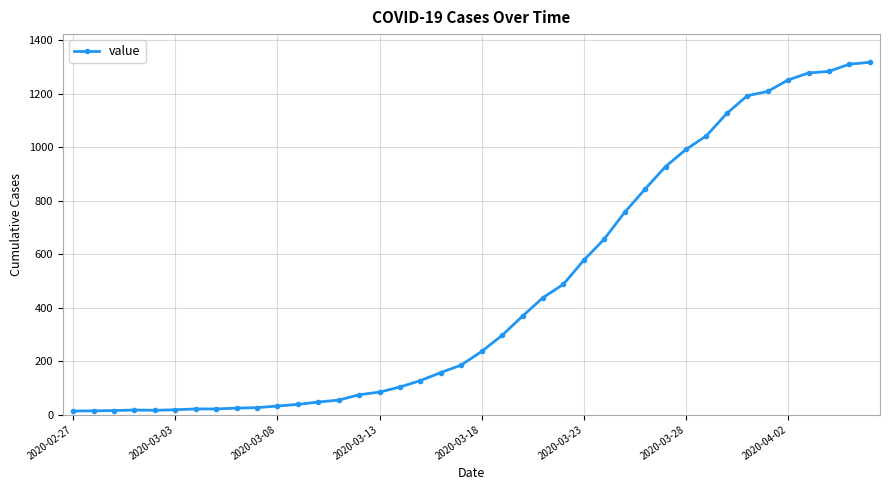

What is the maximum value shown in the chart?

1317